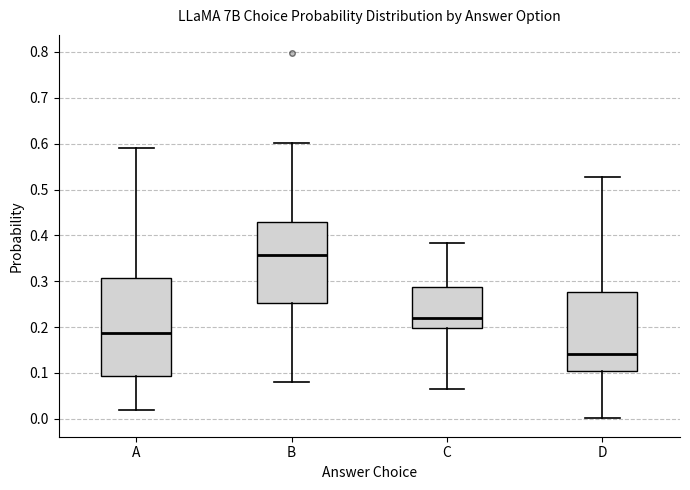

Reading left to right, transcribe this box plot: for each box, give where its median line is, the range the box spans, and where its two whiskers end, as read against the y-axis. The values are not printed on the chart, so give them approximately, as read against the axis.

A: median 0.19, box 0.09 to 0.31, whiskers 0.02 to 0.59
B: median 0.36, box 0.25 to 0.43, whiskers 0.08 to 0.60
C: median 0.22, box 0.20 to 0.29, whiskers 0.06 to 0.38
D: median 0.14, box 0.10 to 0.28, whiskers 0.00 to 0.53